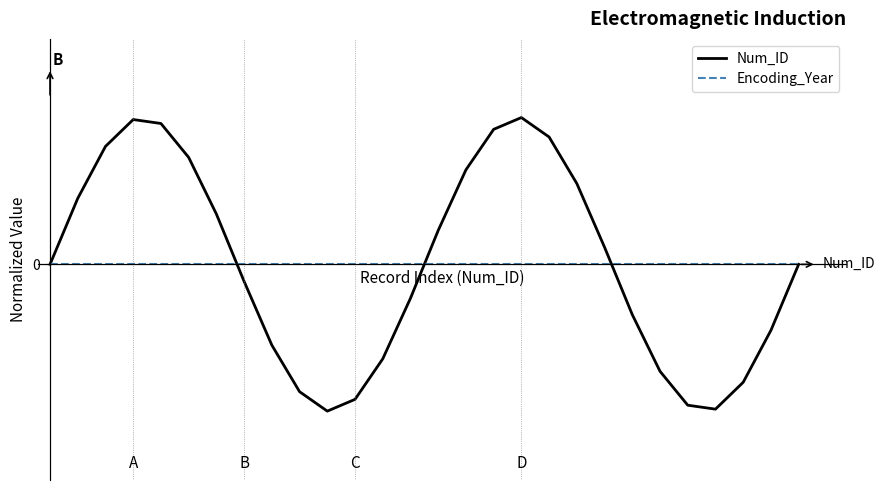

True or false: Encoding_Year and Num_ID cross at least once.

True